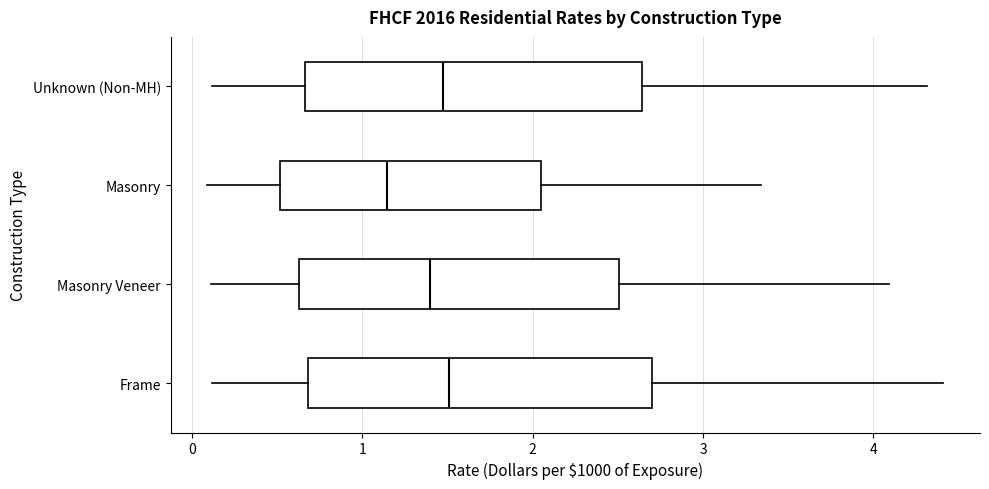

Reading bottom to top, read every box against the x-axis: the position of its median line, the range the box covers, and the ends of its whiskers. The values are not printed on the chart, so give them approximately, as read against the axis.

Frame: median 1.5, box 0.7 to 2.7, whiskers 0.1 to 4.4
Masonry Veneer: median 1.4, box 0.6 to 2.5, whiskers 0.1 to 4.1
Masonry: median 1.1, box 0.5 to 2.0, whiskers 0.1 to 3.3
Unknown (Non-MH): median 1.5, box 0.7 to 2.6, whiskers 0.1 to 4.3